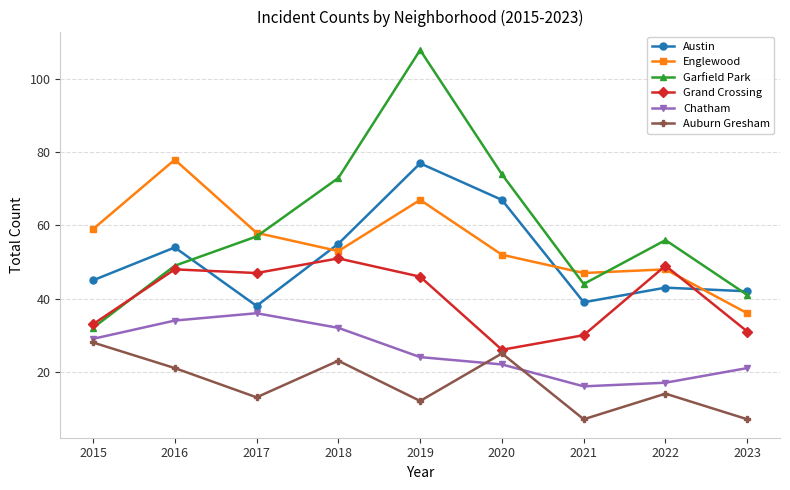

Which series ends up on top after the final intersection of Grand Crossing and Garfield Park?

Garfield Park